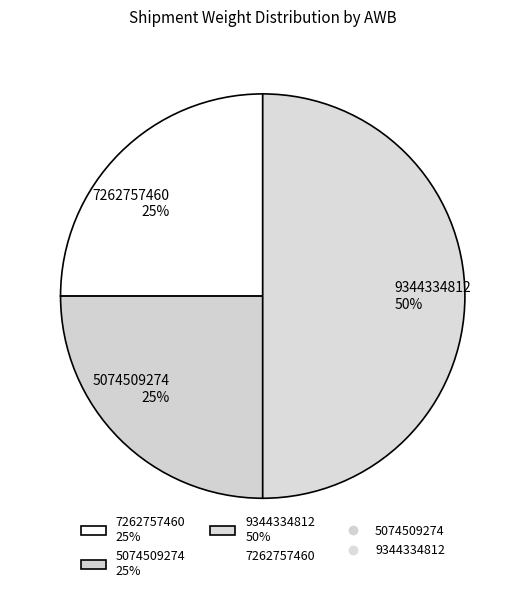

Do 9344334812 50% and 7262757460 25% together represent more than half of the pie?

Yes